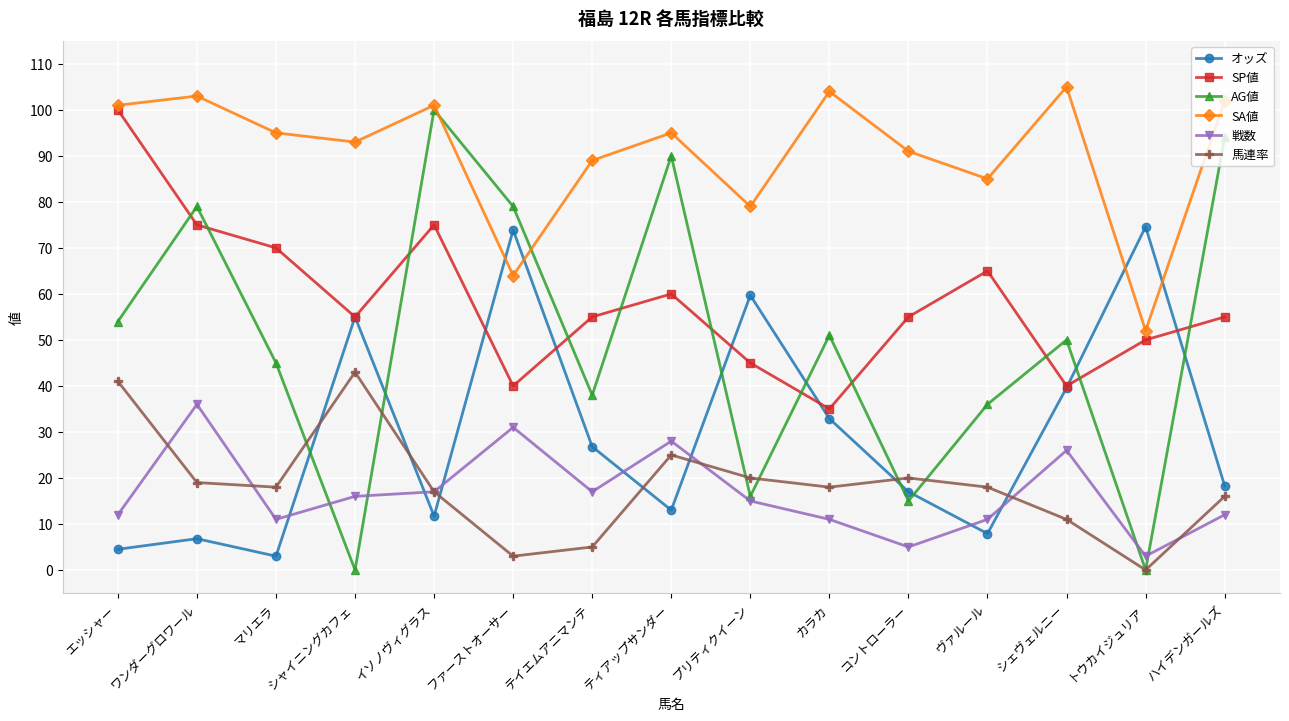

What is the difference between the AG値 values at シェヴェルニー and テイエムアニマンテ?

12.0